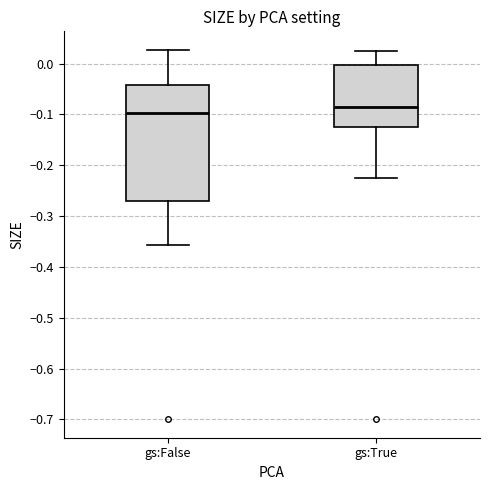

Which box is the tallest, from its lower edge to its upper edge?

gs:False